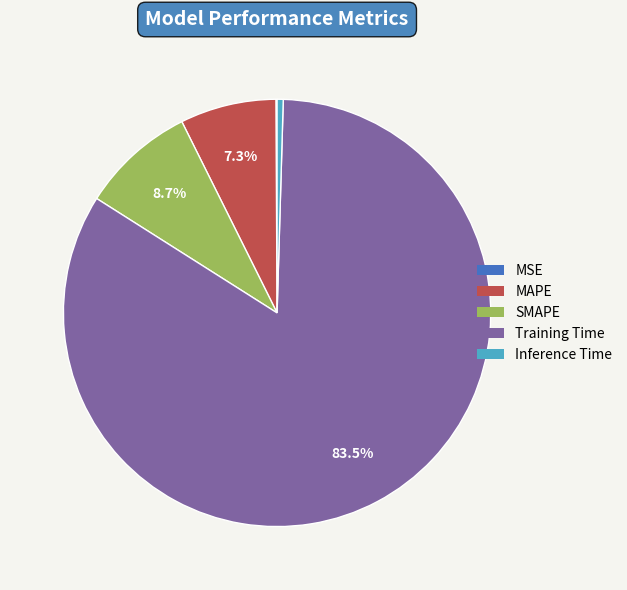

To the nearest percent, what percentage of the pie is SMAPE?

9%